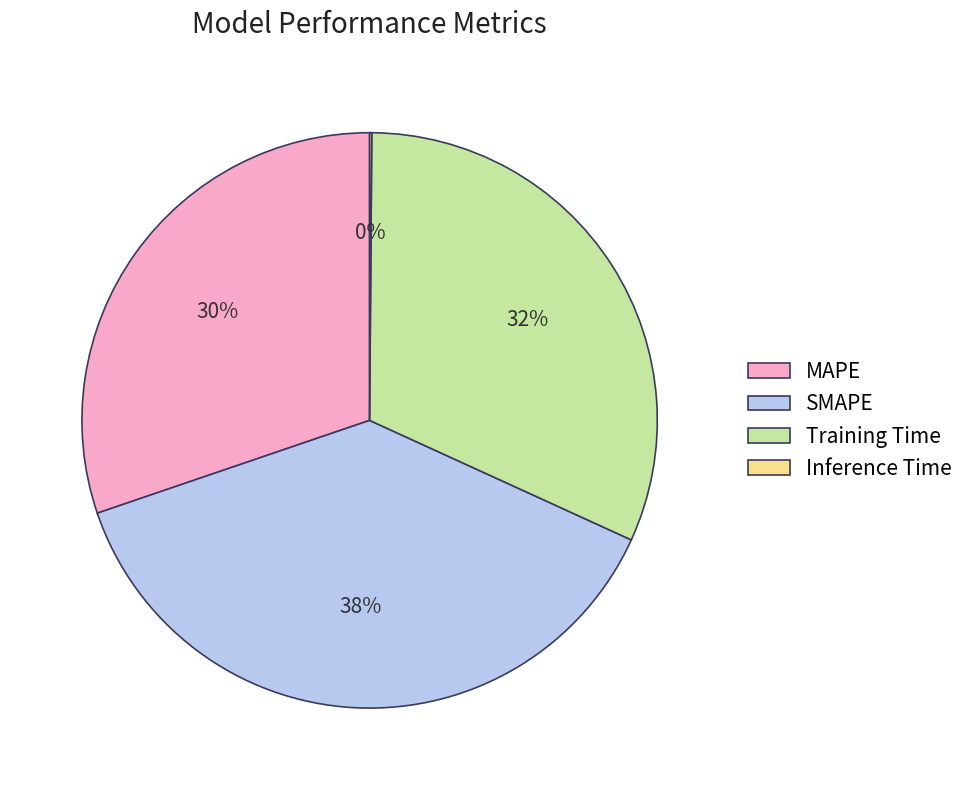

Is it true that SMAPE is 32% of the pie?

False